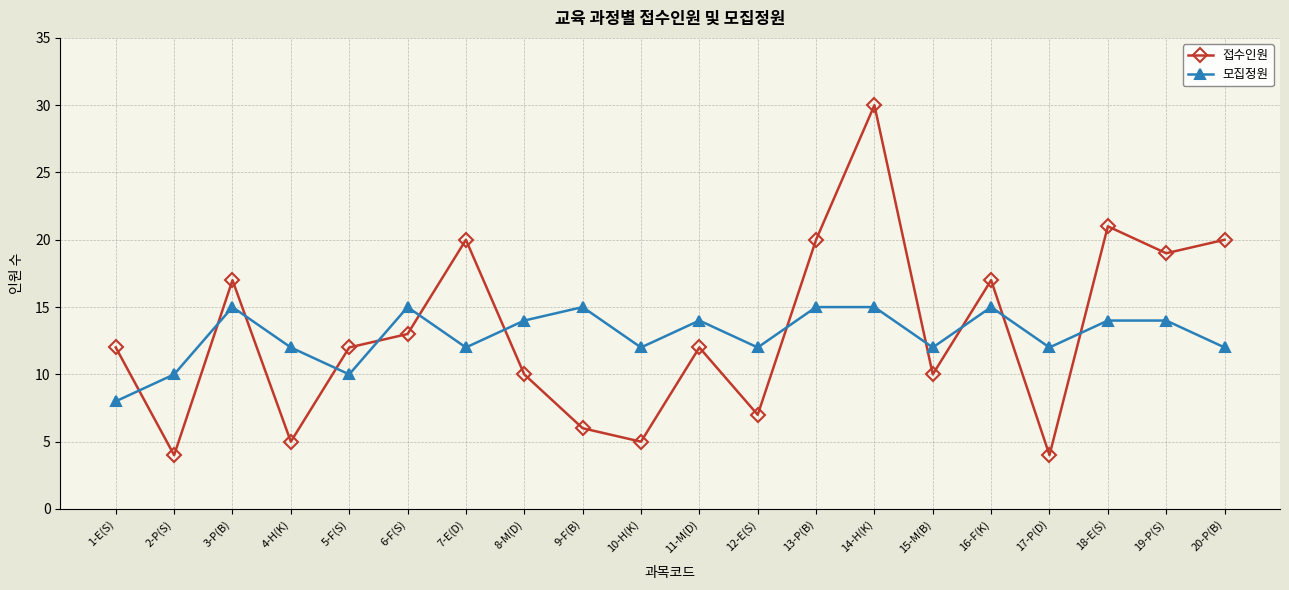

Which series has the largest range (max minus min)?

접수인원